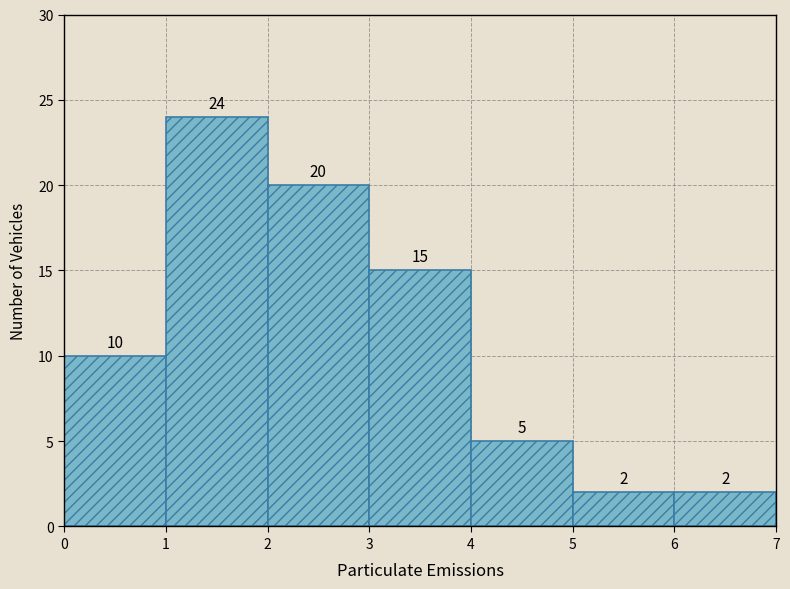

What is the height of the bar covering 6 to 7 on the x-axis?

2